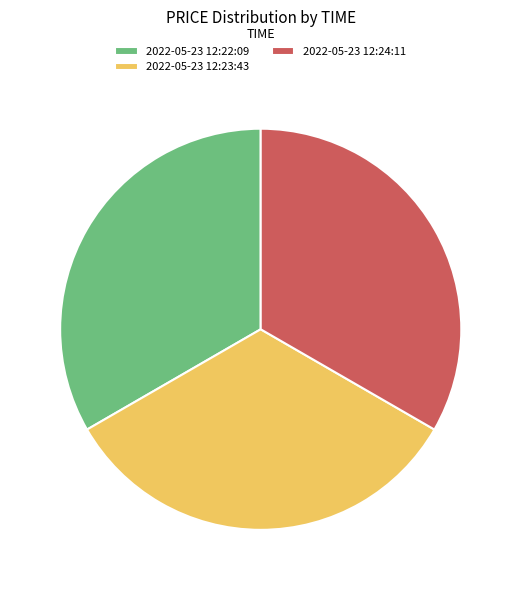

Do 2022-05-23 12:24:11 and 2022-05-23 12:22:09 together represent more than half of the pie?

Yes